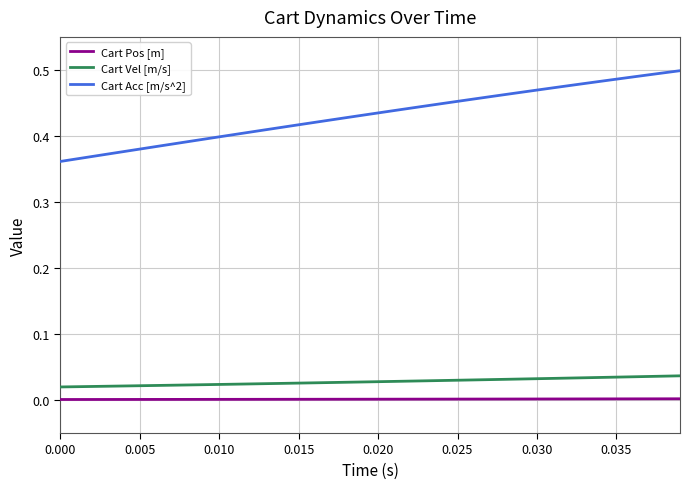

List the series in order of their peak value, highest first.

Cart Acc [m/s^2], Cart Vel [m/s], Cart Pos [m]